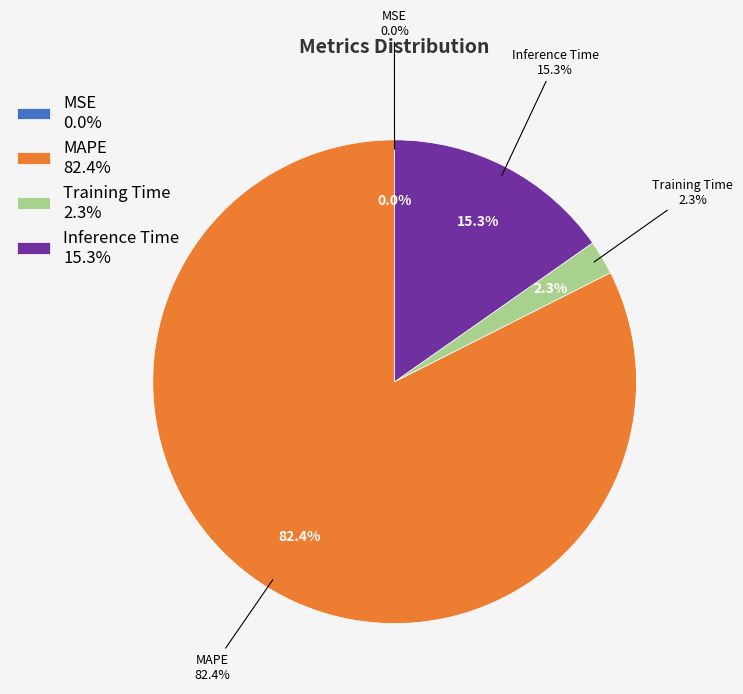

What percentage is the MAPE slice, to the nearest percent?

82%